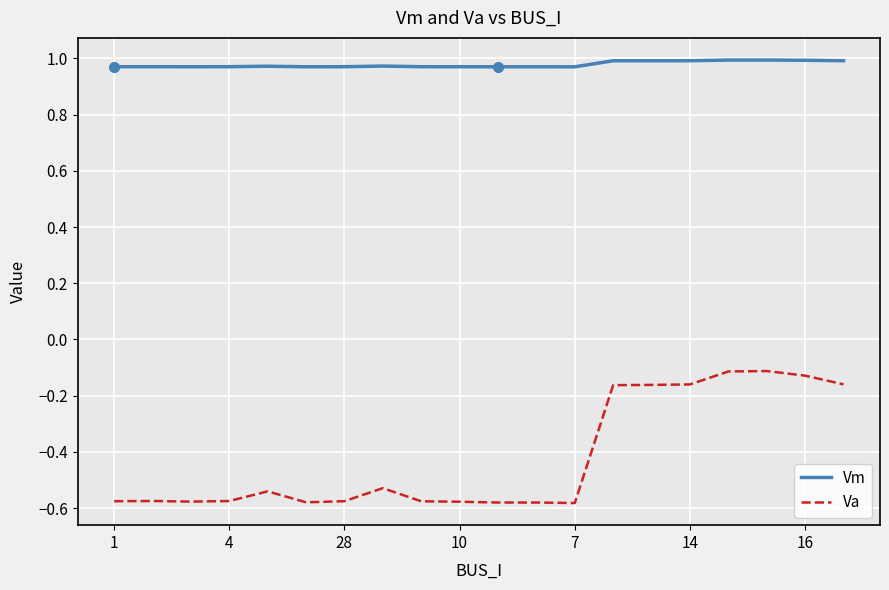

True or false: Va and Vm cross at least once.

False